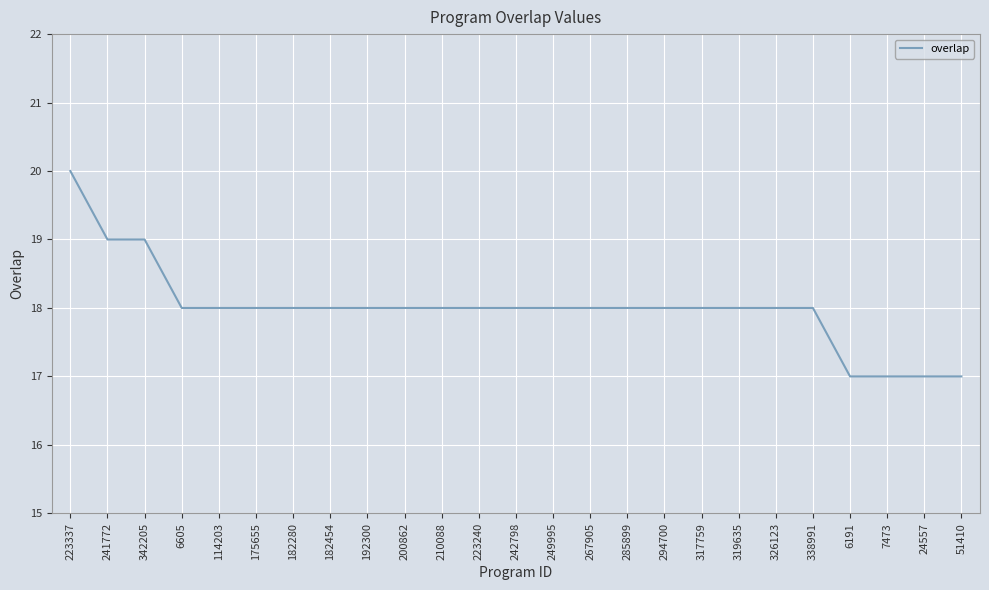

True or false: the data shows 19 at 241772.

True